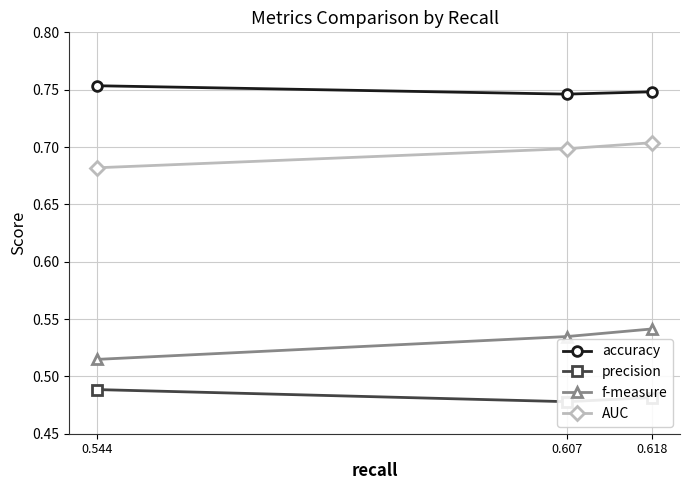

Is it true that AUC equals 0.7 at 0.544?

True